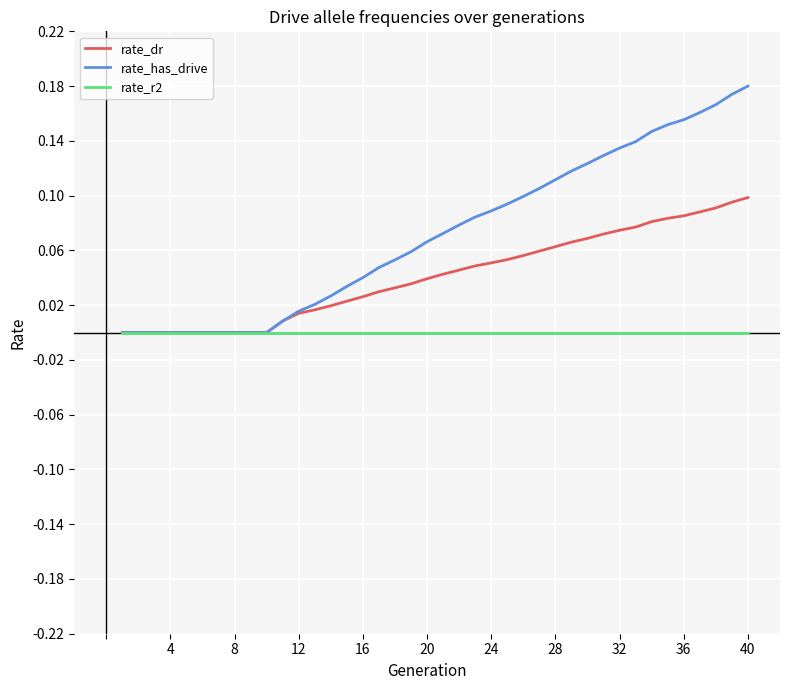

Which series has the widest spread of values?

rate_has_drive